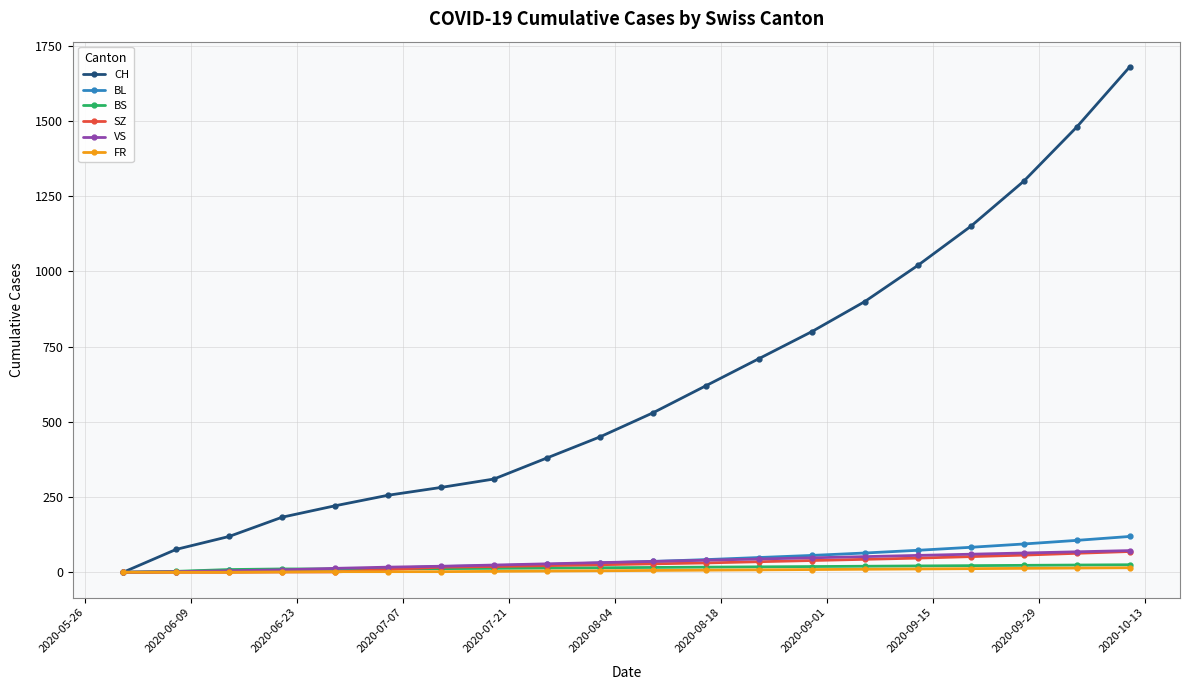

What is the difference between the maximum and second lowest values in the VS series?

70